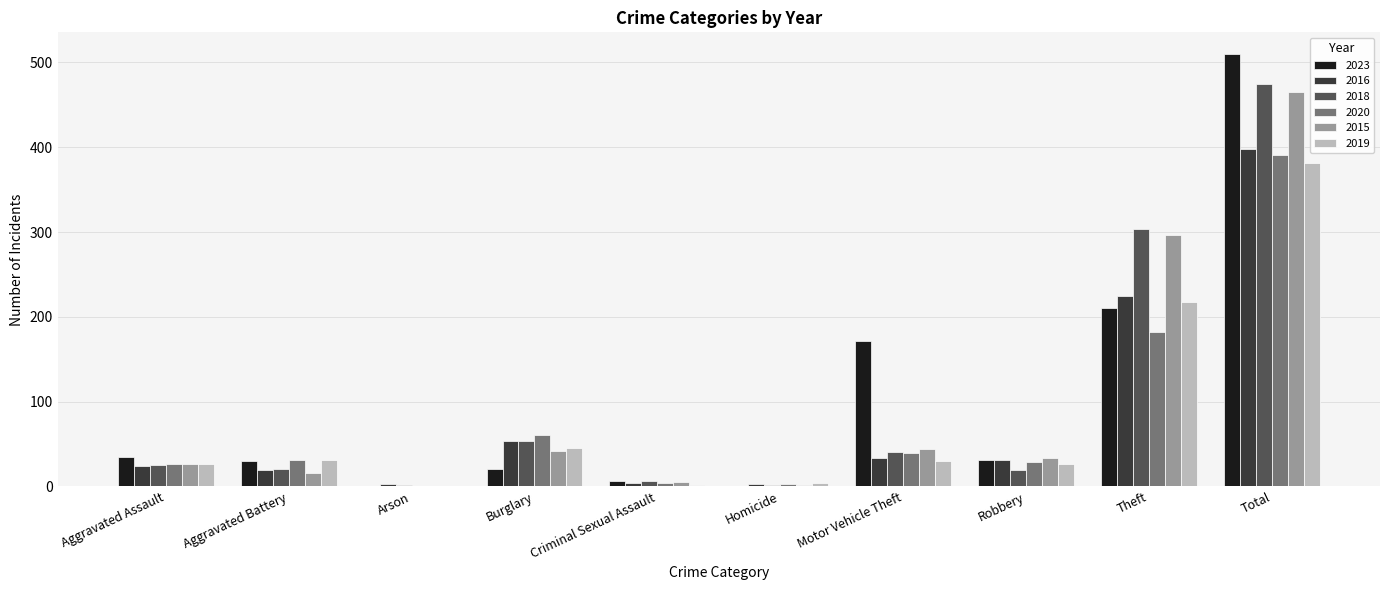

What is the approximate value of 2018 at Theft, to the nearest 10?

300